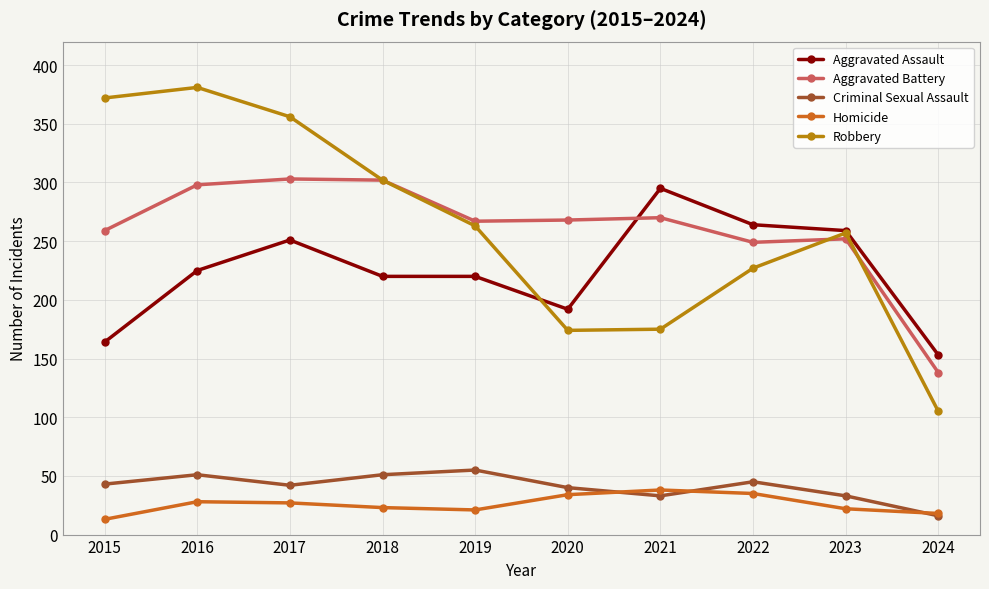

What is the spread (max minus min) of values at 2020?

234